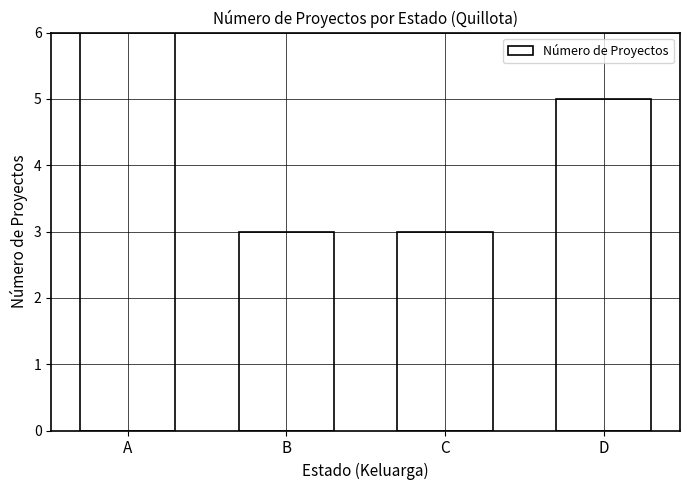

Approximately how many times larger is the value at B compared to D?

0.6